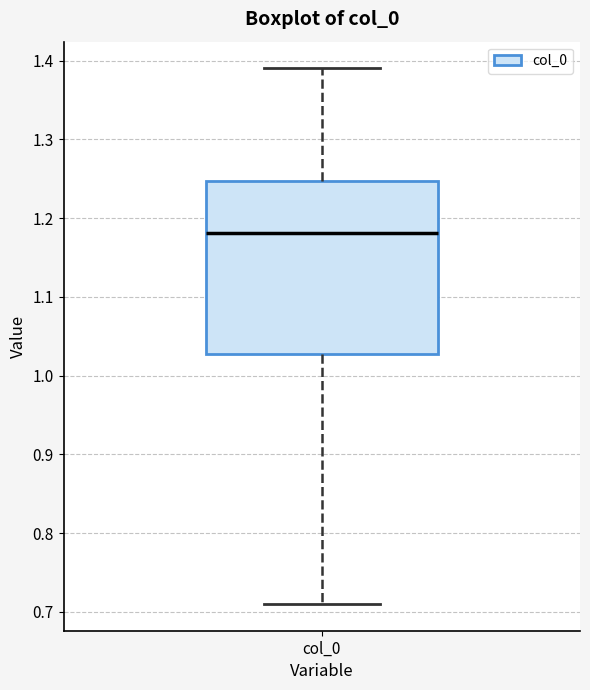

Where does the median line of the box for col_0 sit on the y-axis? The values are not printed on the chart, so give them approximately, as read against the axis.

1.18